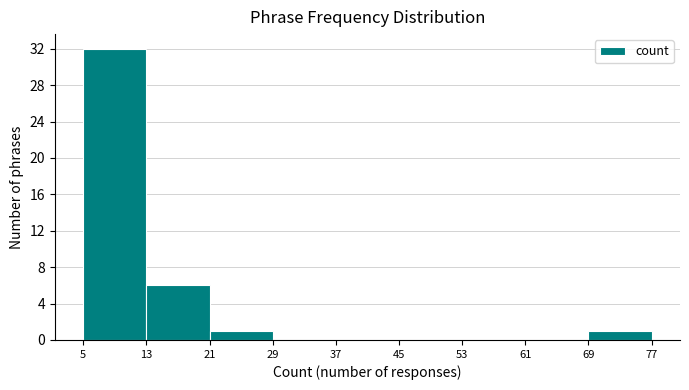

Which range on the x-axis has the tallest bar?

5 to 13